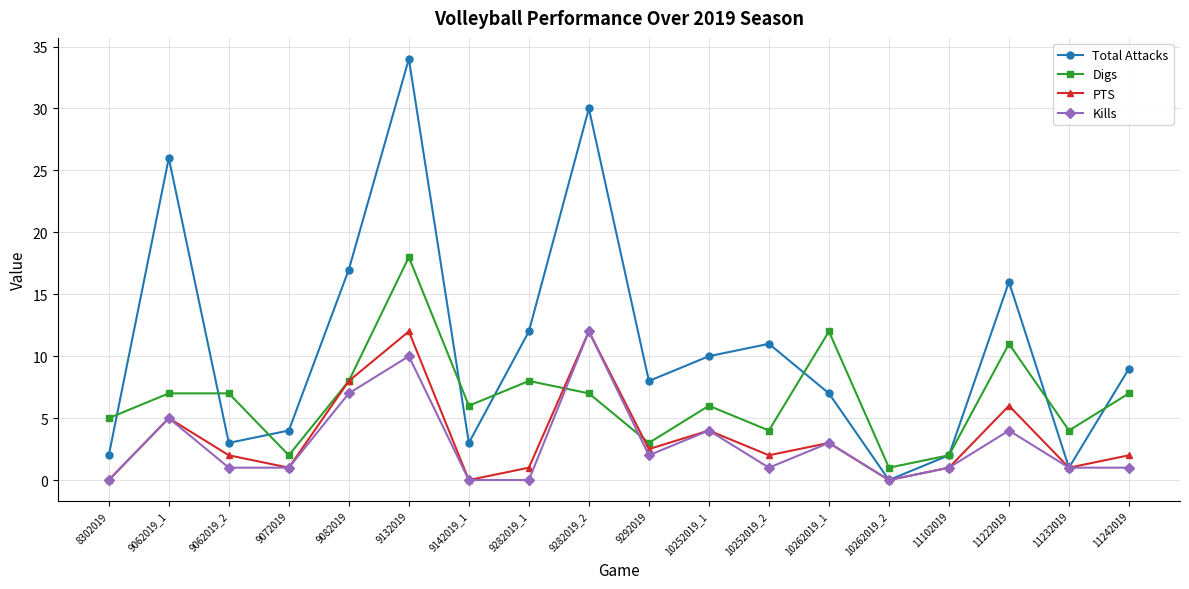

What is the difference between the maximum and minimum values in the PTS series?

12.0